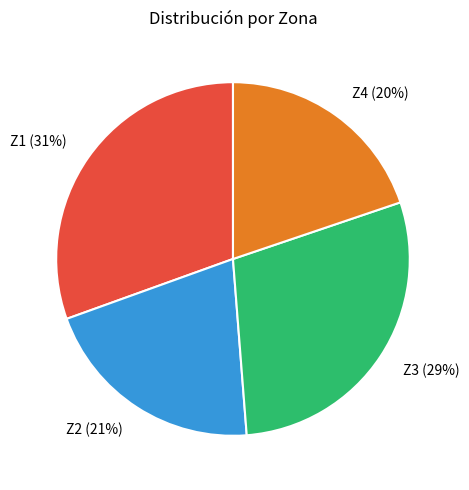

True or false: Z3 accounts for 39% of the total.

False